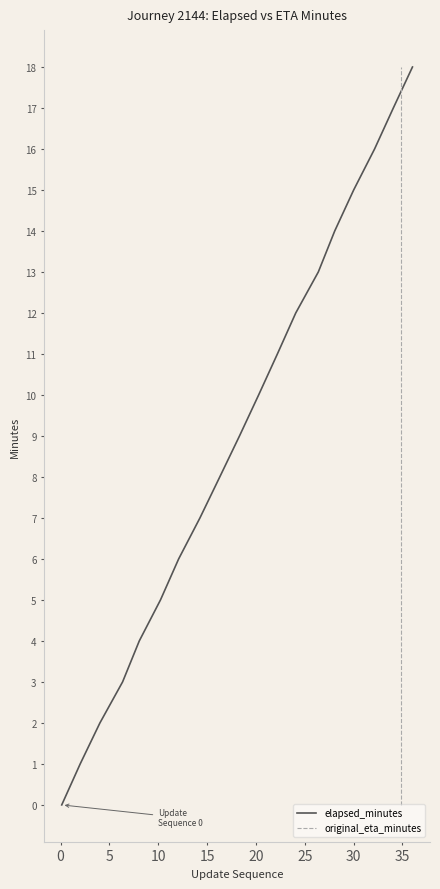

What is the maximum value for elapsed_minutes?

18